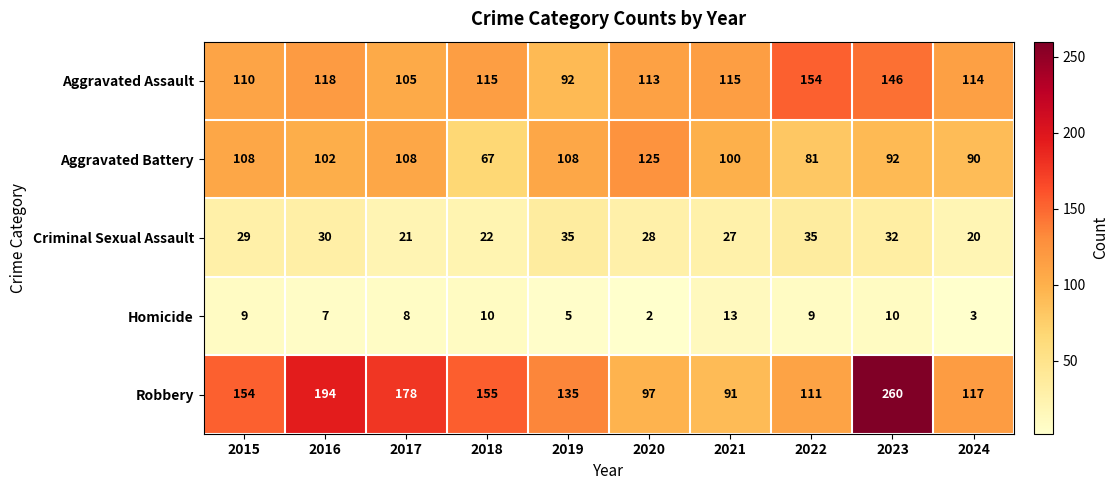

At which label does Aggravated Assault reach its minimum?

2019